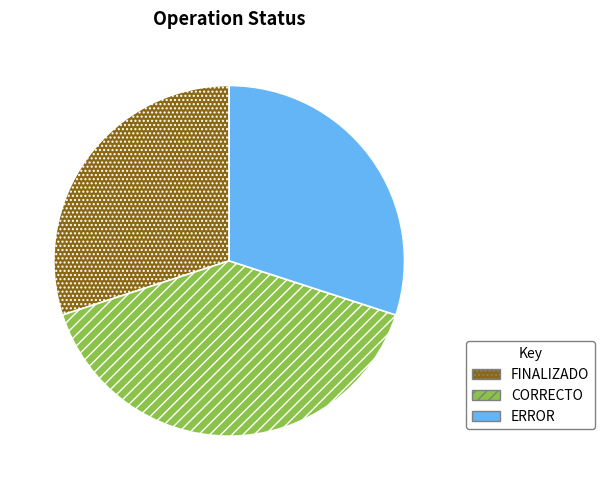

Is it true that FINALIZADO is 30% of the pie?

True